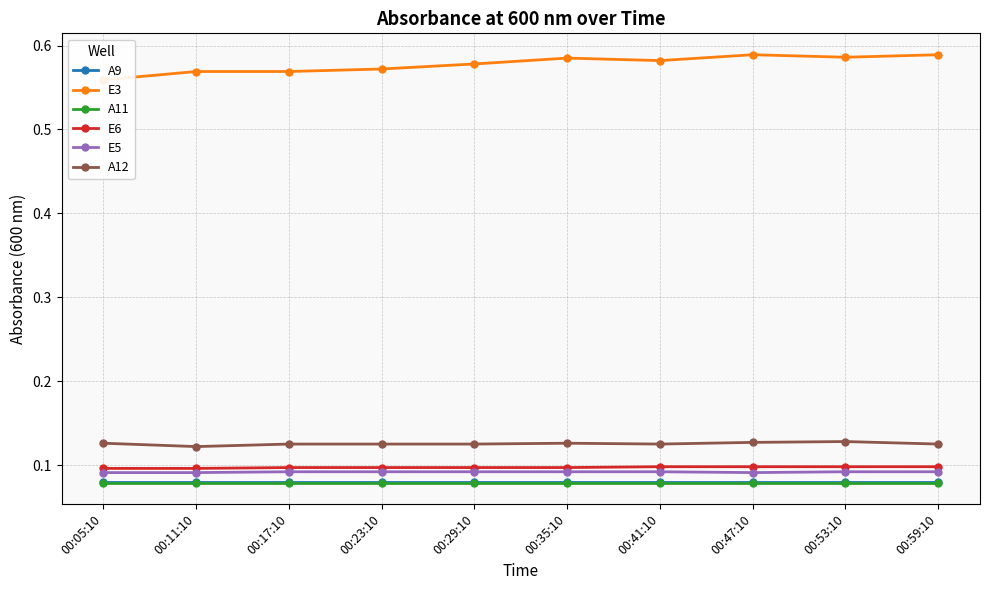

Which series has the largest range (max minus min)?

E3